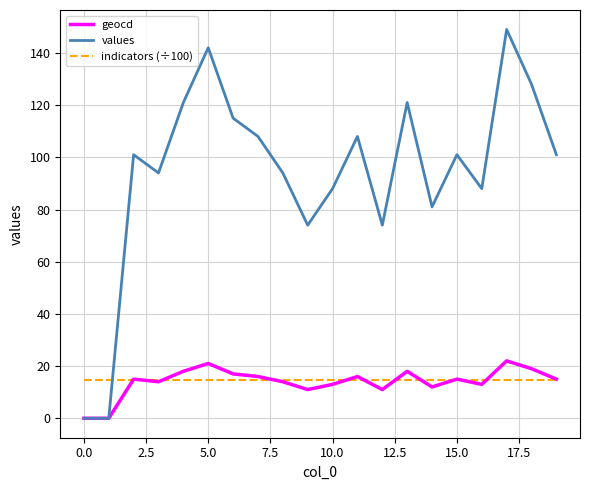

Which series has the largest total across all categories?

values